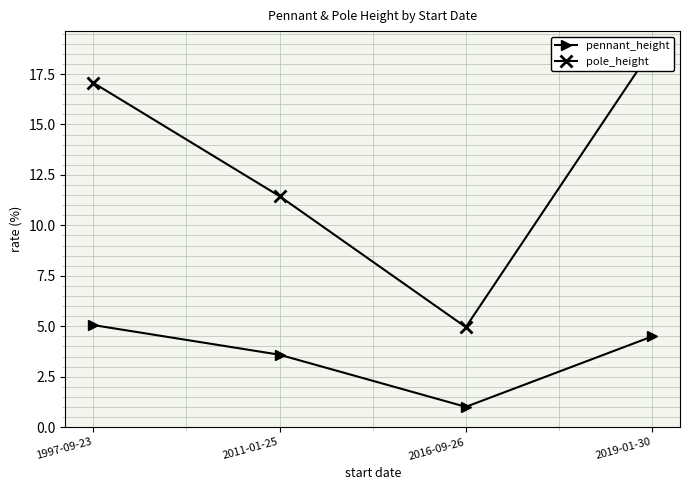

True or false: pennant_height has more than 2 interior local peaks.

False